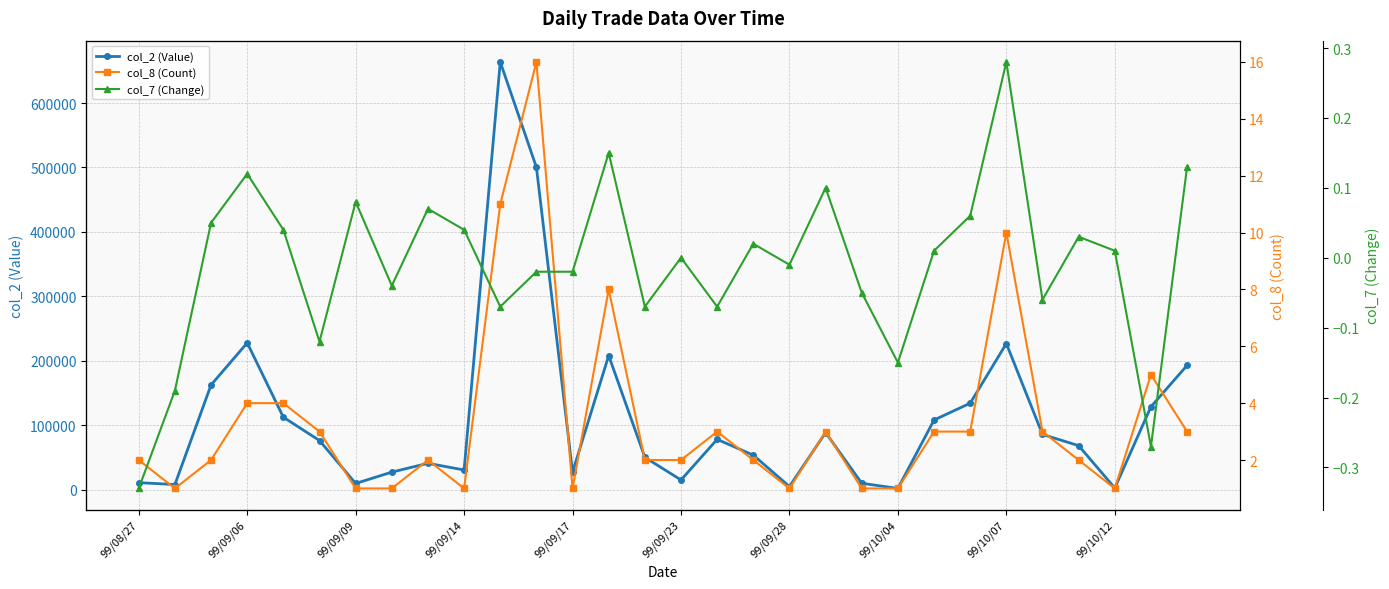

What is the average value of the col_8 (Count) series?

3.4